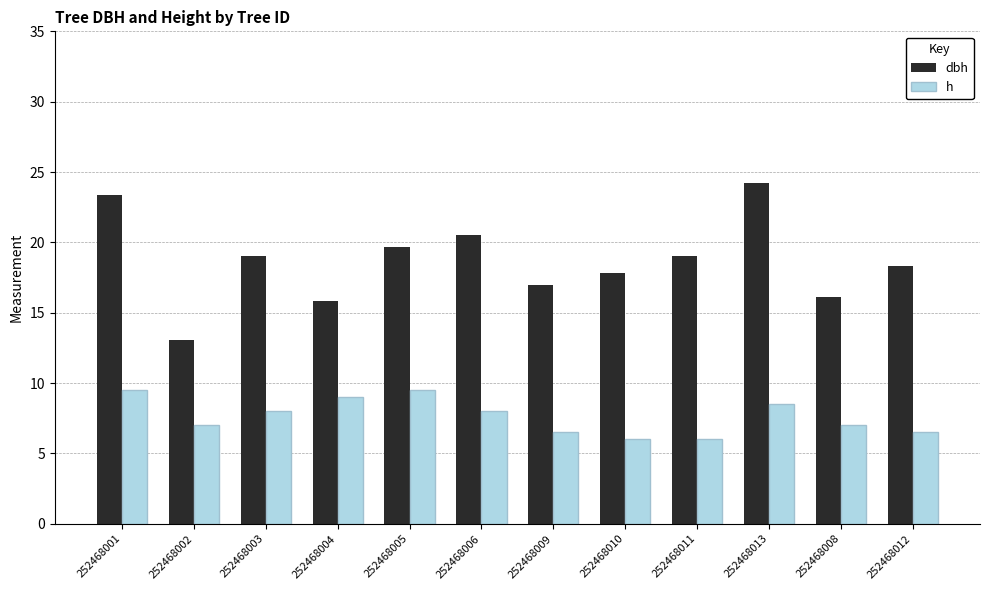

Which series has the largest range (max minus min)?

dbh